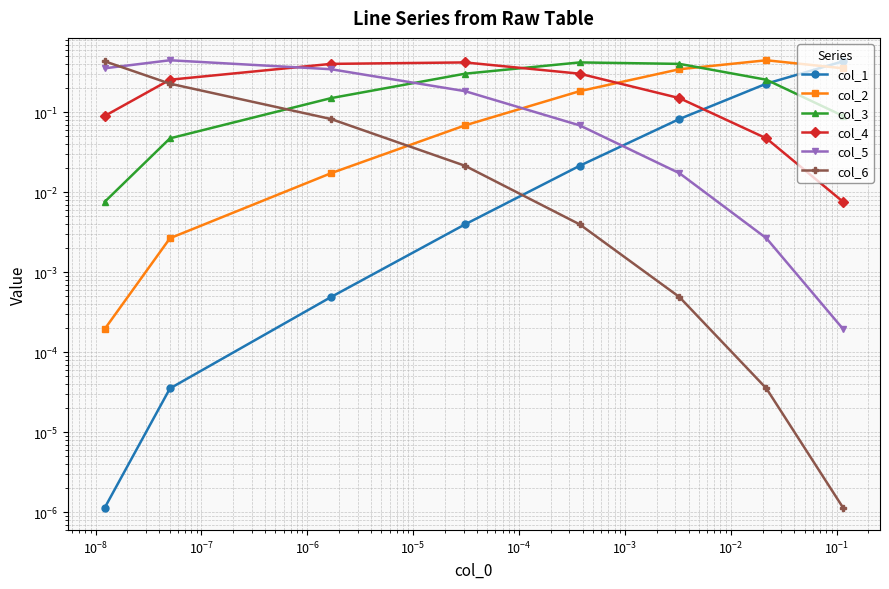

How many distinct data groups are displayed?

6